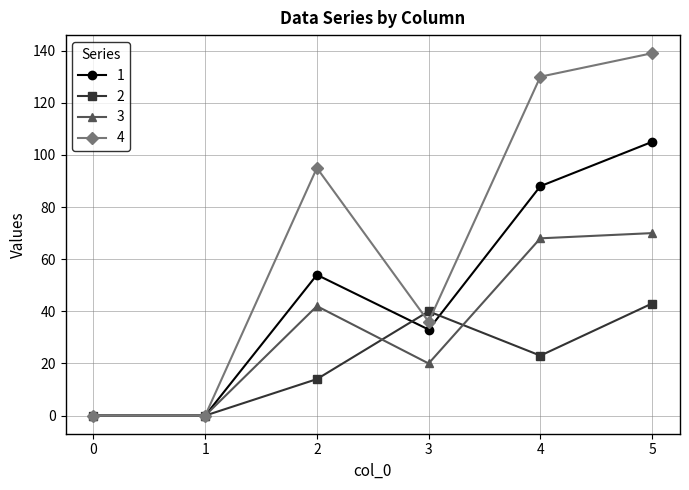

Reading left to right, list all the values displayed in this chart.

1: 0=0	1=0	2=54	3=33	4=88	5=105
2: 0=0	1=0	2=14	3=40	4=23	5=43
3: 0=0	1=0	2=42	3=20	4=68	5=70
4: 0=0	1=0	2=95	3=36	4=130	5=139